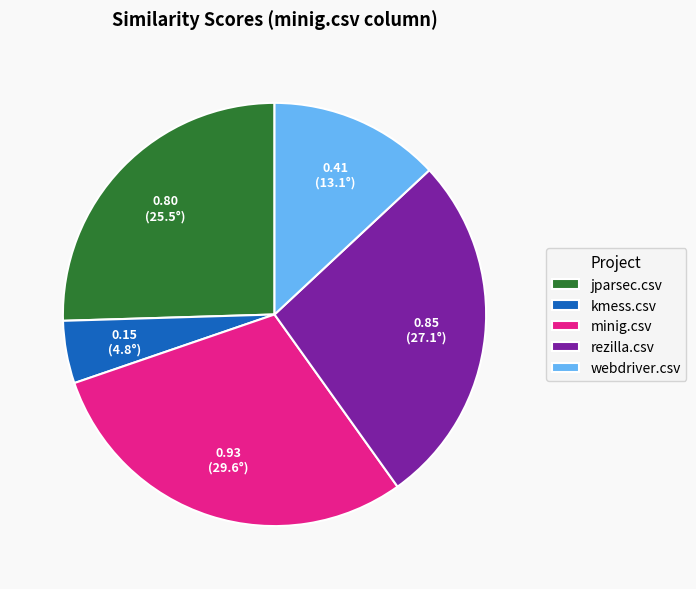

Is it true that kmess.csv is 5% of the pie?

True